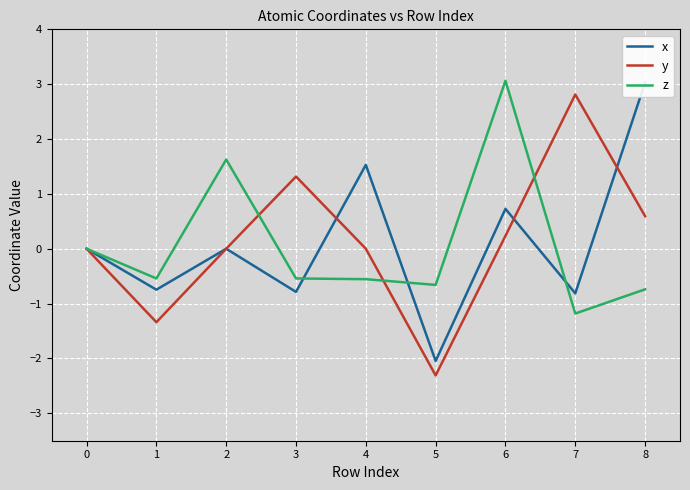

Reading left to right, transcribe all the data shown in this chart.

x: 0=0.0	1=-0.7	2=0.0	3=-0.8	4=1.5	5=-2.0	6=0.7	7=-0.8	8=3.0
y: 0=0.0	1=-1.3	2=-0.0	3=1.3	4=0.0	5=-2.3	6=0.2	7=2.8	8=0.6
z: 0=0.0	1=-0.5	2=1.6	3=-0.5	4=-0.6	5=-0.7	6=3.1	7=-1.2	8=-0.7